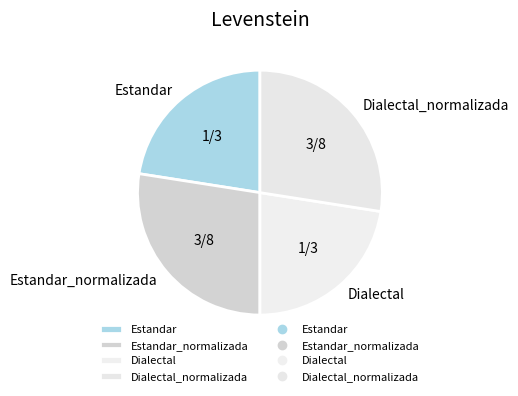

True or false: Estandar_normalizada accounts for 27% of the total.

True